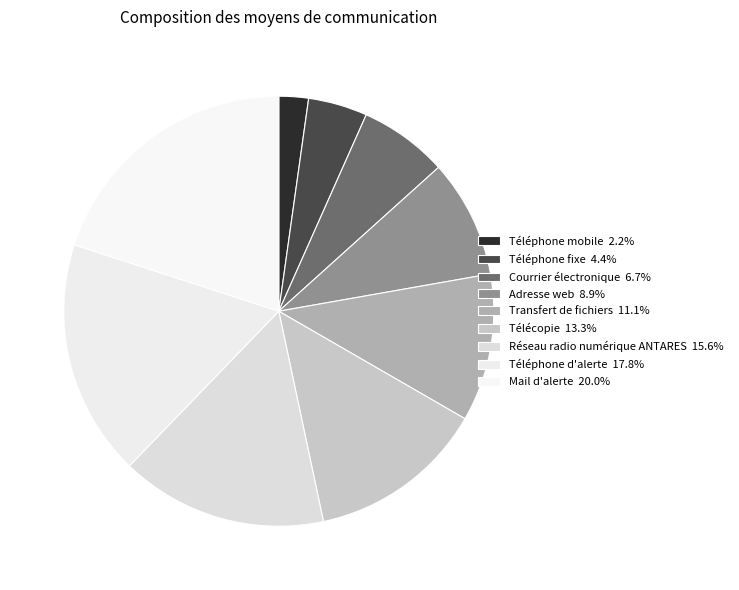

How many segments does this pie chart have?

9